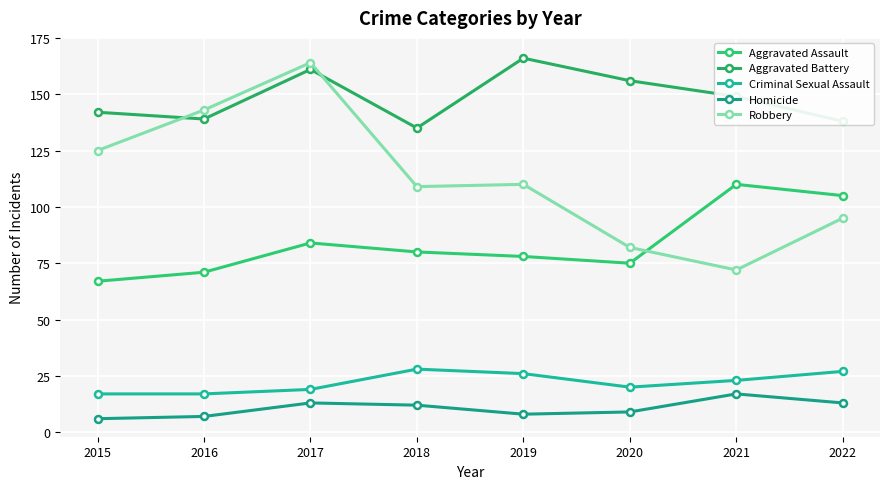

True or false: Aggravated Assault and Homicide cross at least once.

False